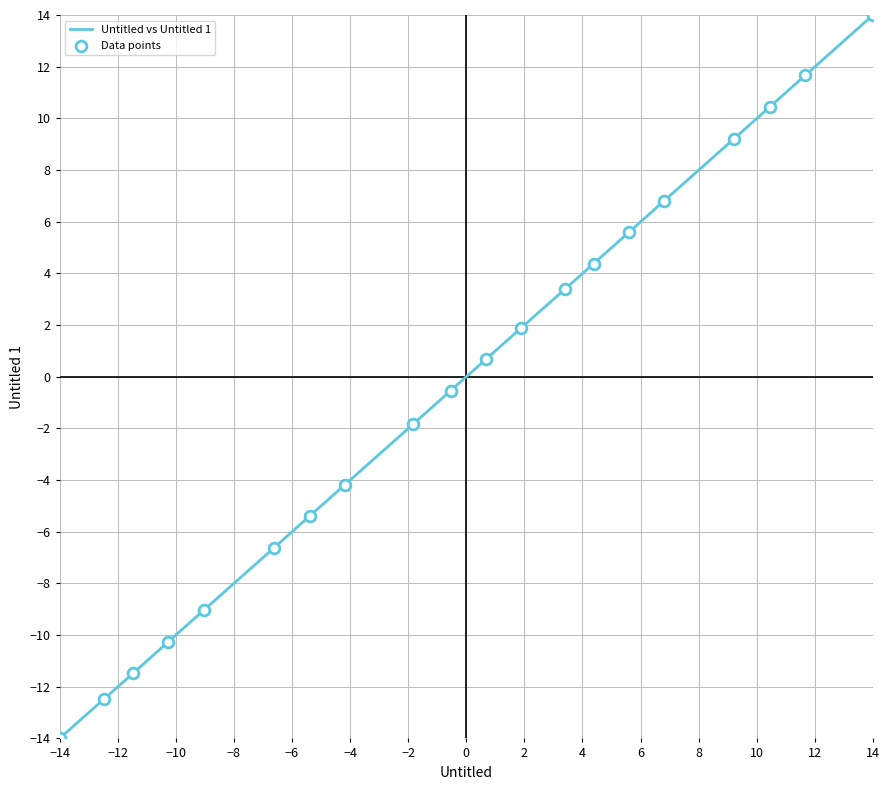

What is the smallest value displayed?

-14.0